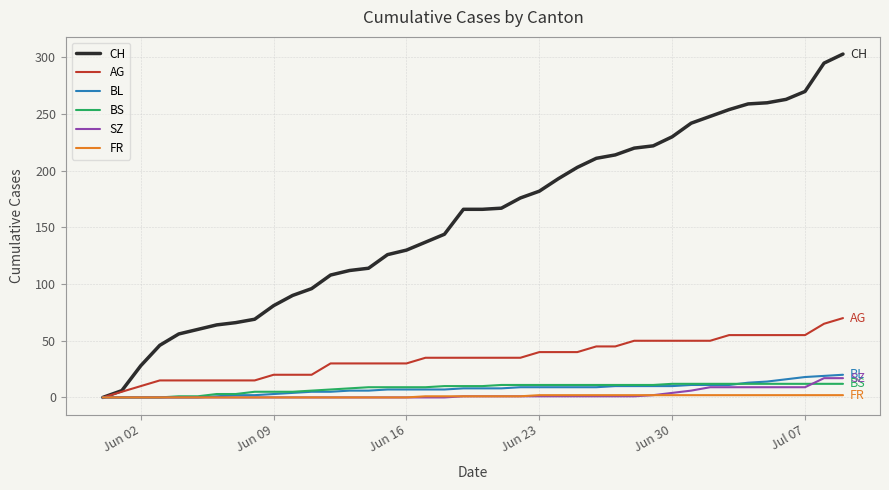

What are all the series names shown in the legend?

CH, AG, BL, BS, SZ, FR